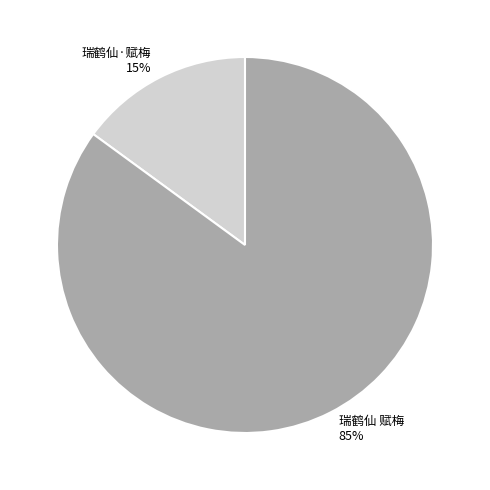

The 瑞鹤仙·赋梅 slice represents 29% of the pie. True or false?

False